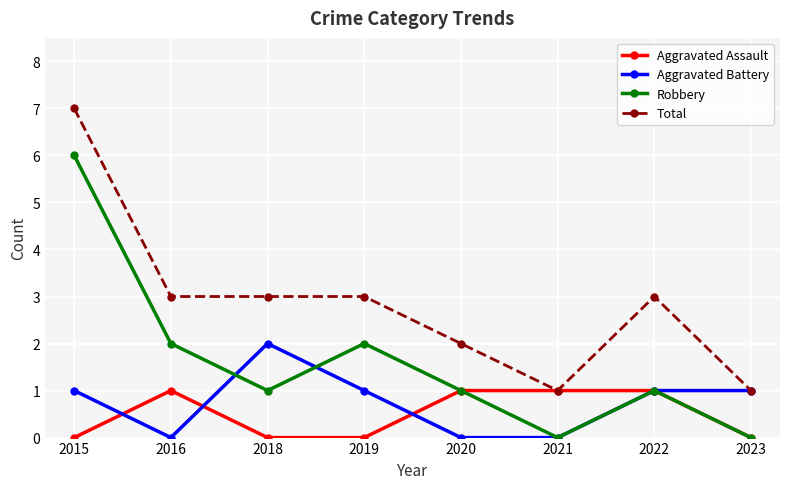

What is the maximum value shown in the chart?

7